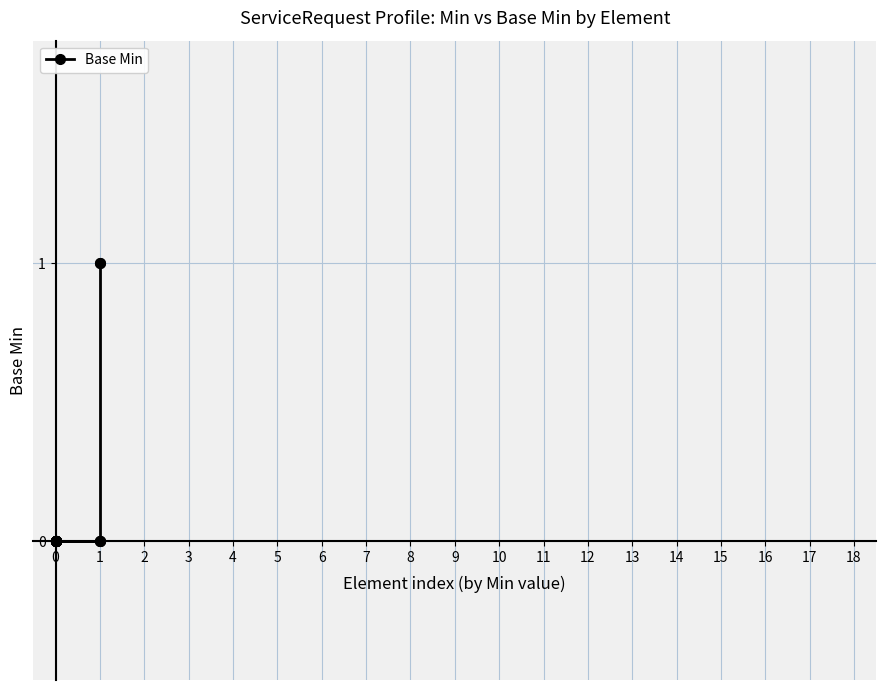

How many values are between 0 and 1?

19